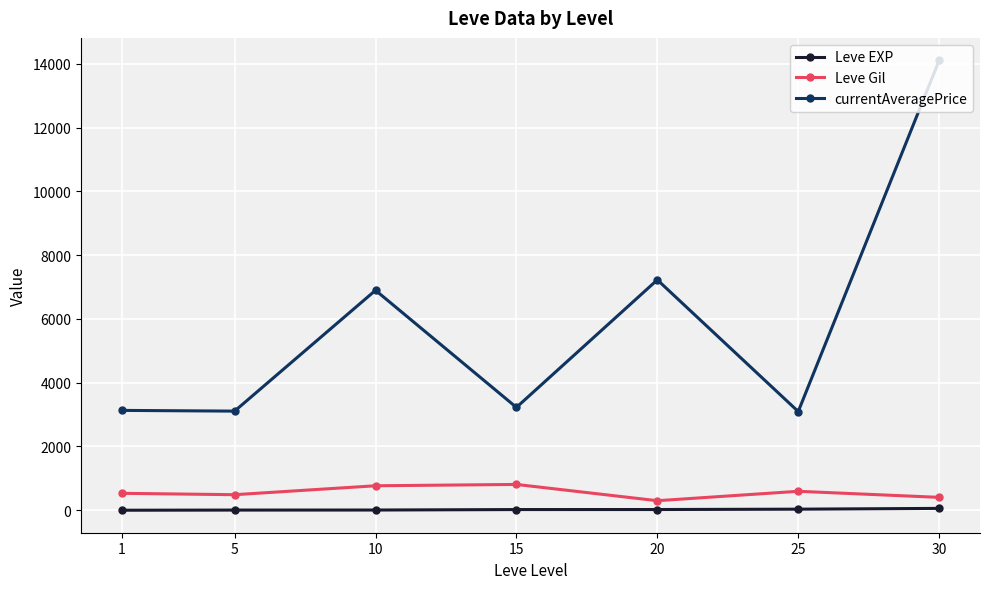

List the series in order of their peak value, highest first.

currentAveragePrice, Leve Gil, Leve EXP